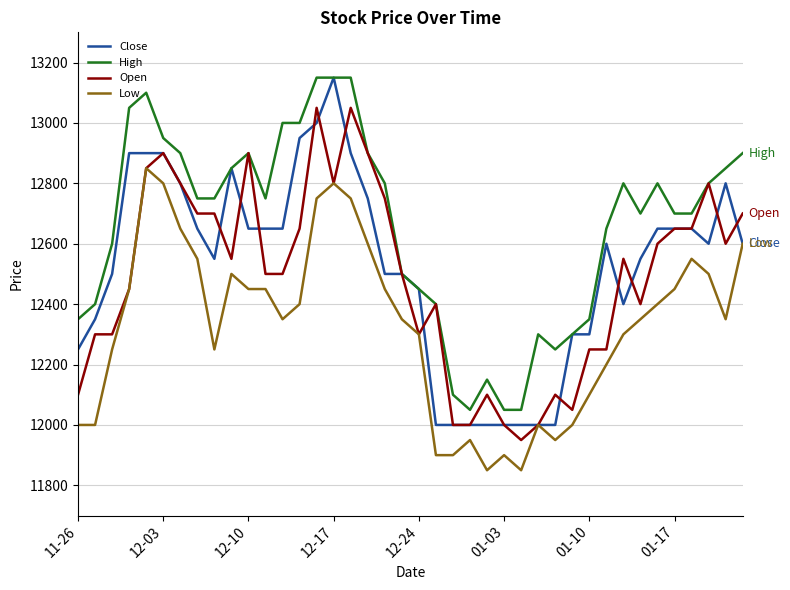

Which series has the widest spread of values?

Close